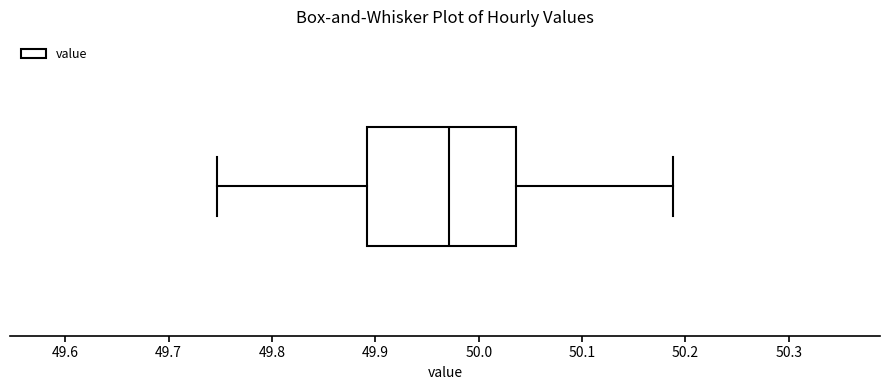

Where does the left whisker of the box end on the x-axis? The values are not printed on the chart, so give them approximately, as read against the axis.

49.75